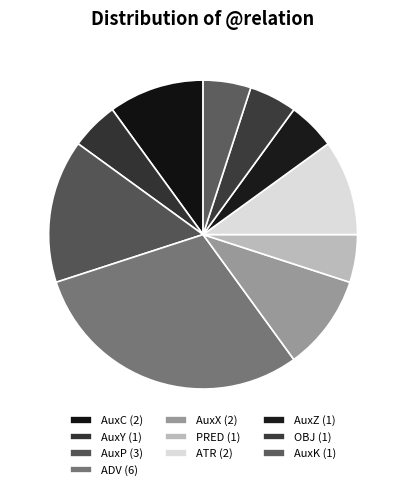

Count the number of slices in the pie.

10